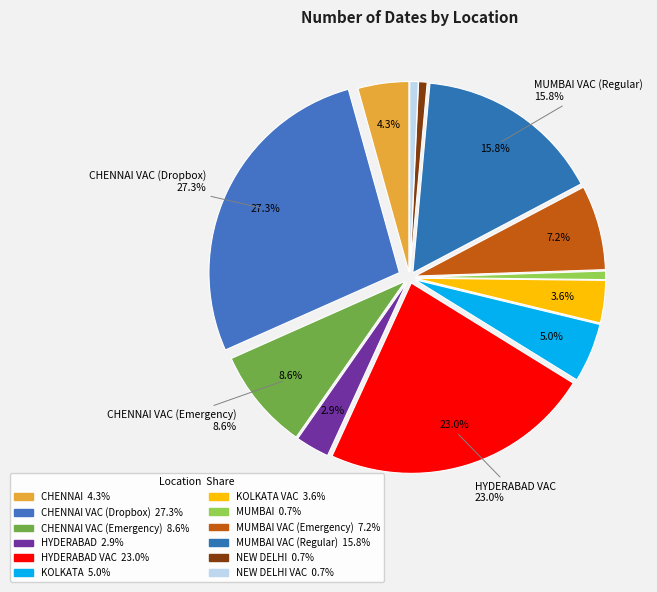

Does CHENNAI VAC (Emergency) represent more than half of the total?

No